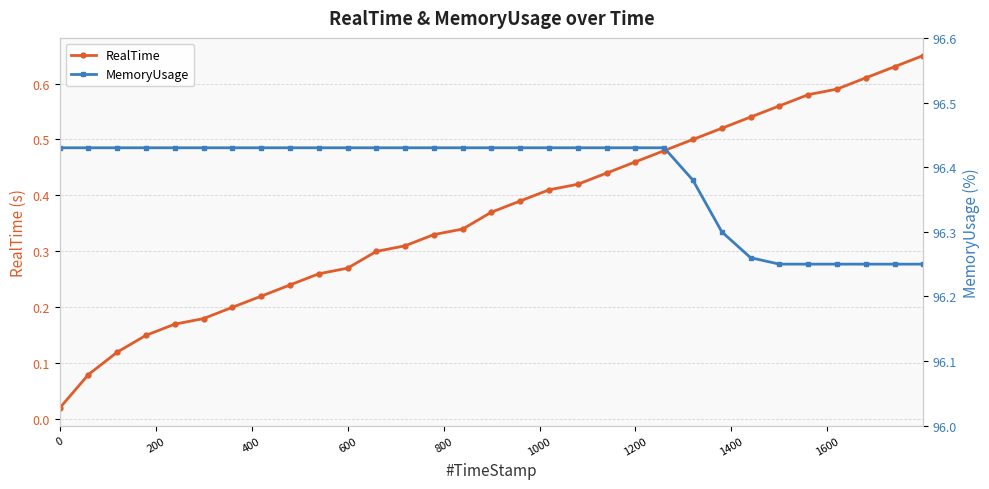

True or false: MemoryUsage has more than 2 points higher than both neighbors.

False